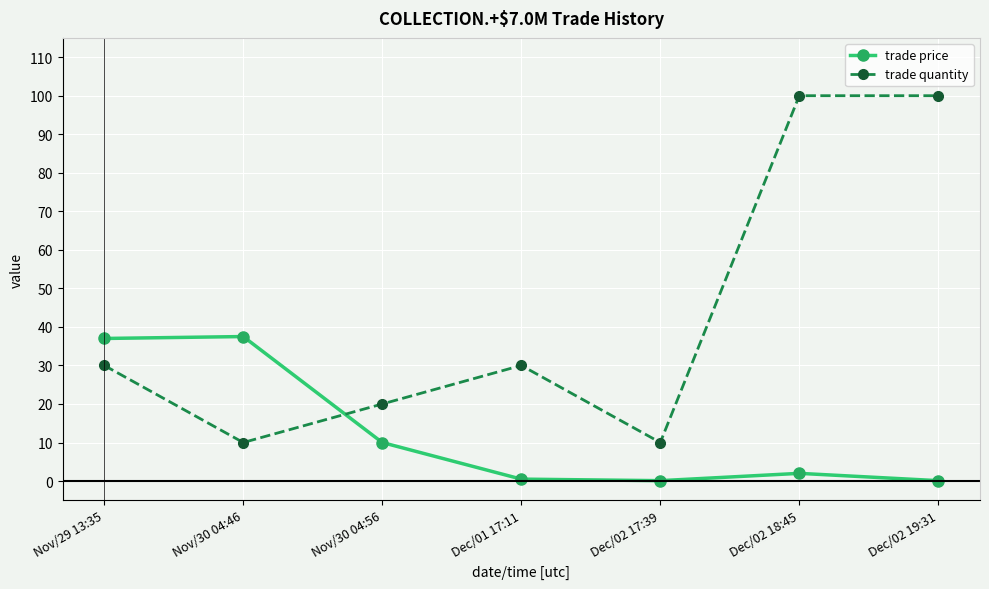

What is the approximate value of trade price at Dec/01 17:11?

0.5